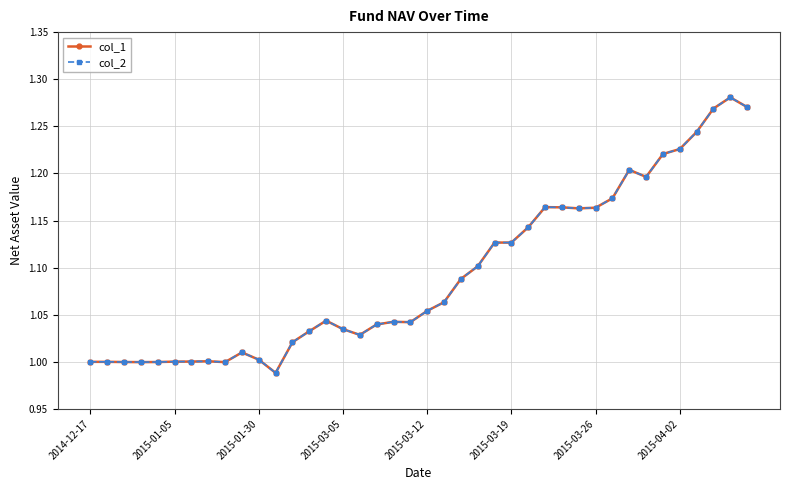

What is the lowest value of the col_2 series?

1.0